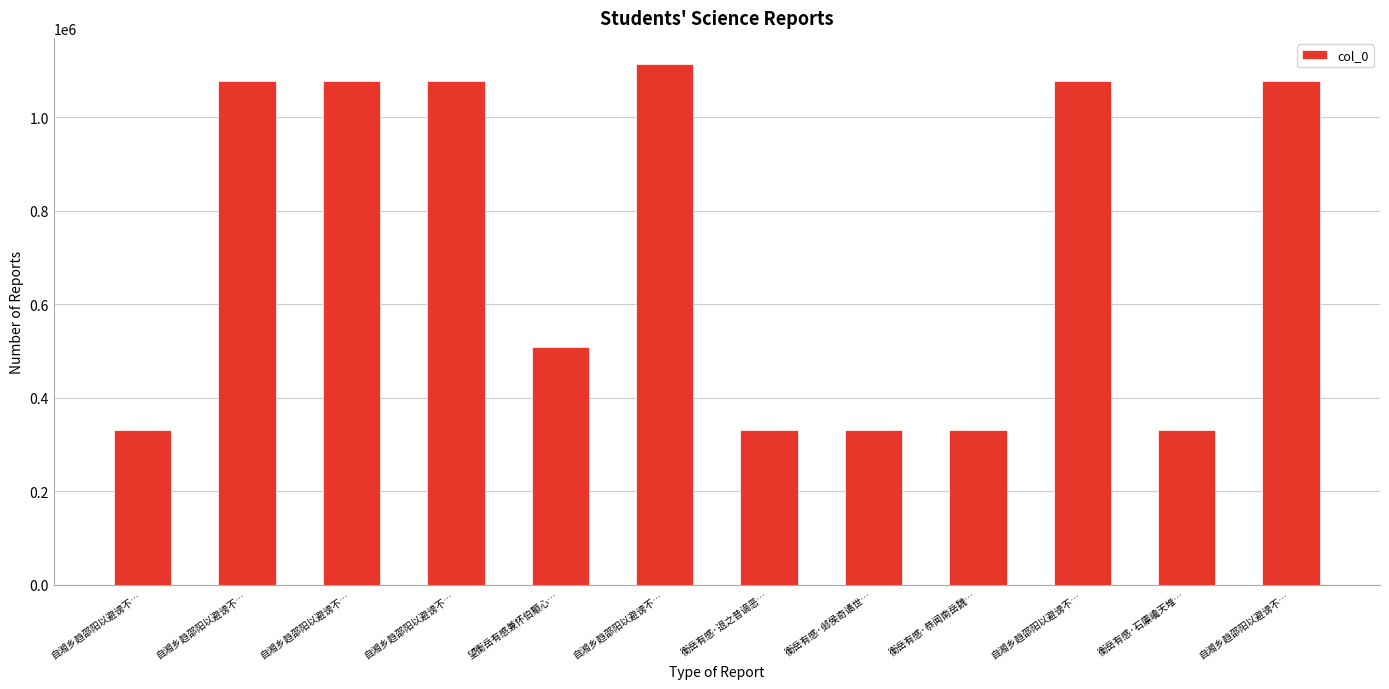

How many bars are there in total?

12